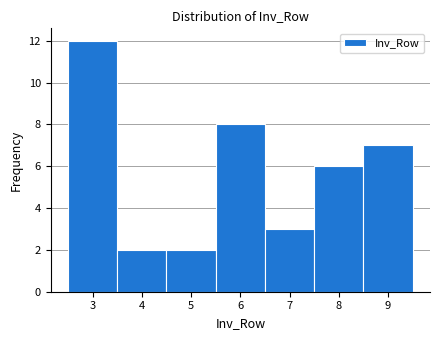

How tall is the bar that spans 4.5 to 5.5 on the x-axis? The values are not printed on the chart, so give them approximately, as read against the axis.

2